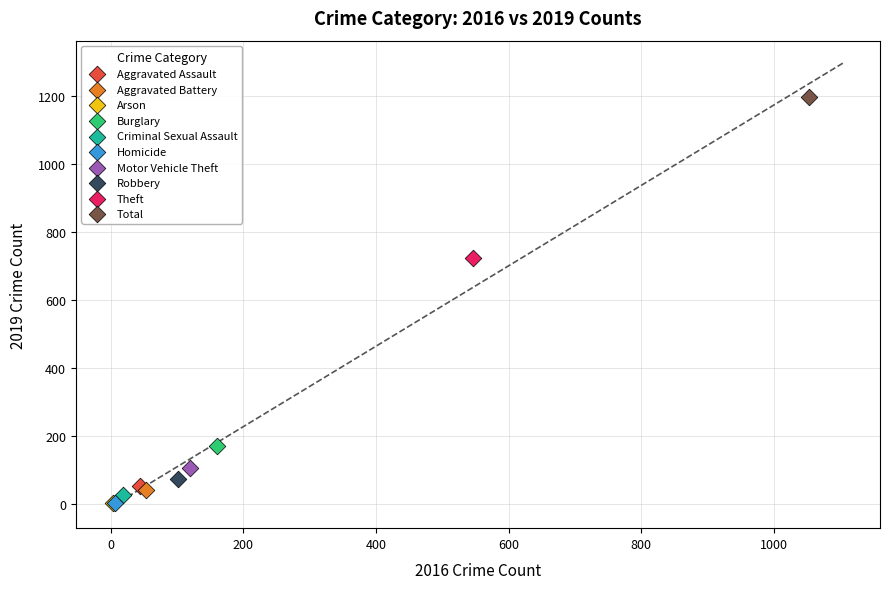

What are all the series names shown in the legend?

Aggravated Assault, Aggravated Battery, Arson, Burglary, Criminal Sexual Assault, Homicide, Motor Vehicle Theft, Robbery, Theft, Total